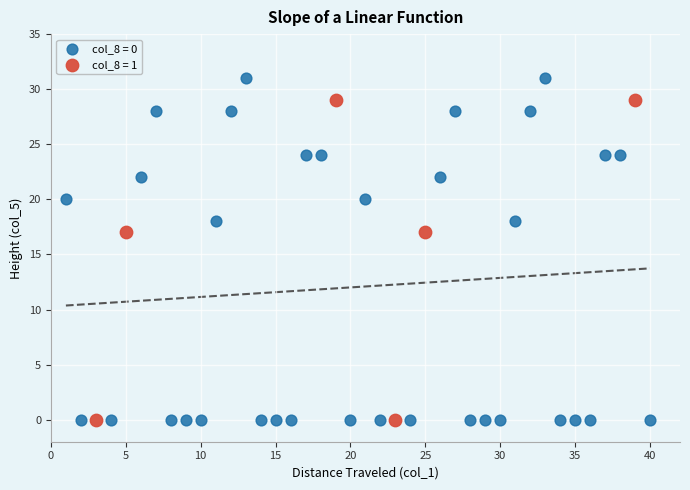

Which series has the largest Y range (max minus min)?

col_8 = 0